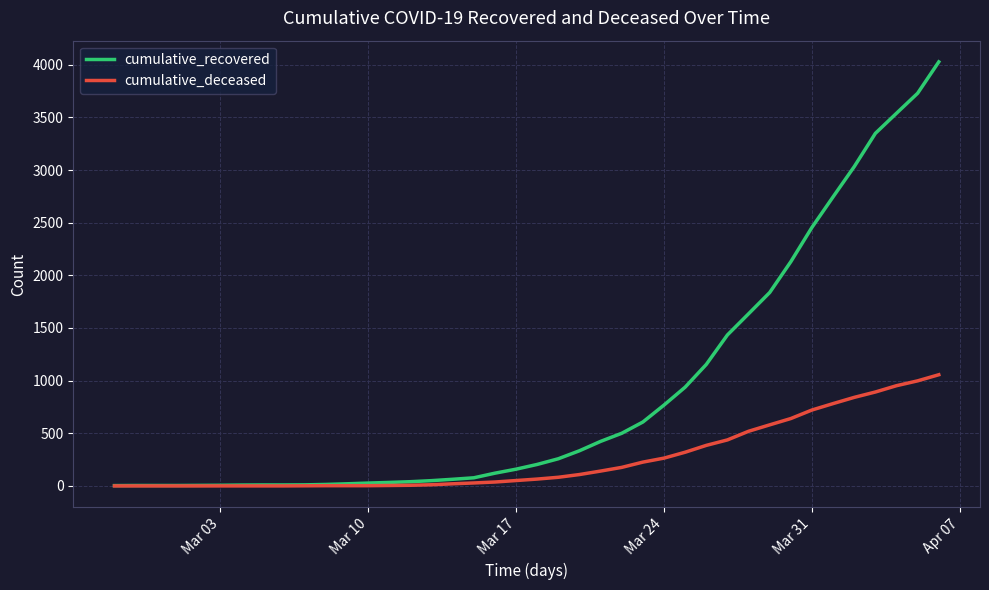

Which series has the largest total across all categories?

cumulative_recovered